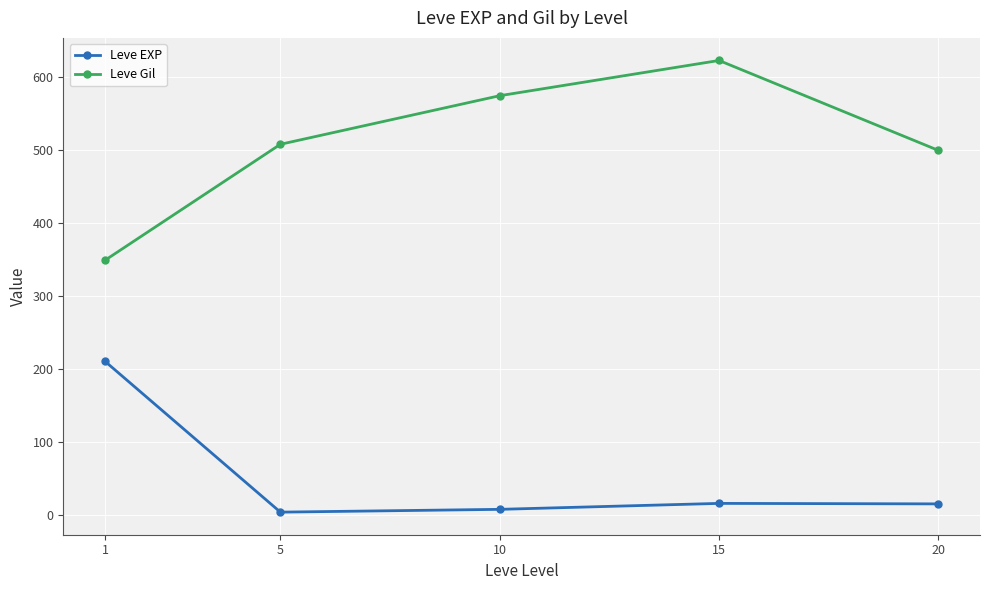

Is it true that Leve EXP equals 7.5 at 10?

True